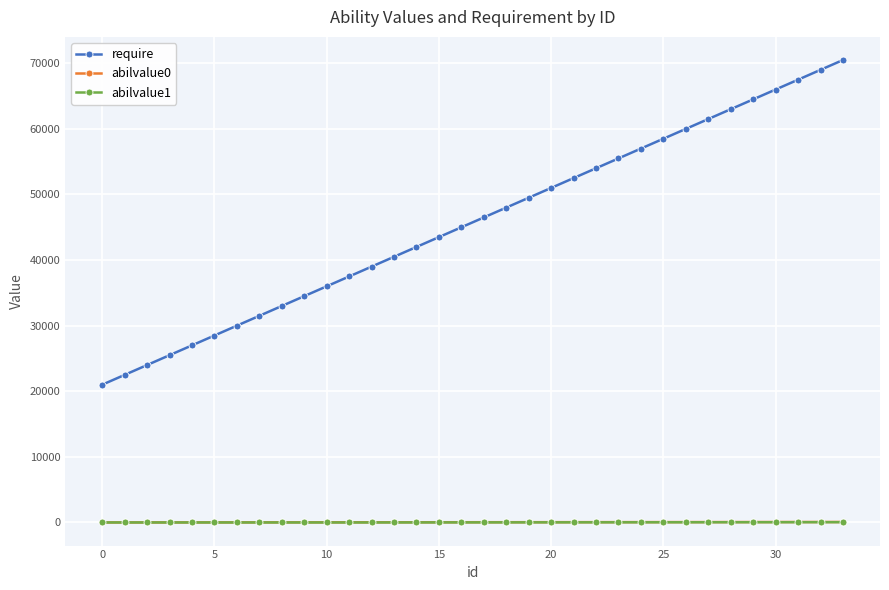

How many values in the abilvalue0 series are below 38?

17